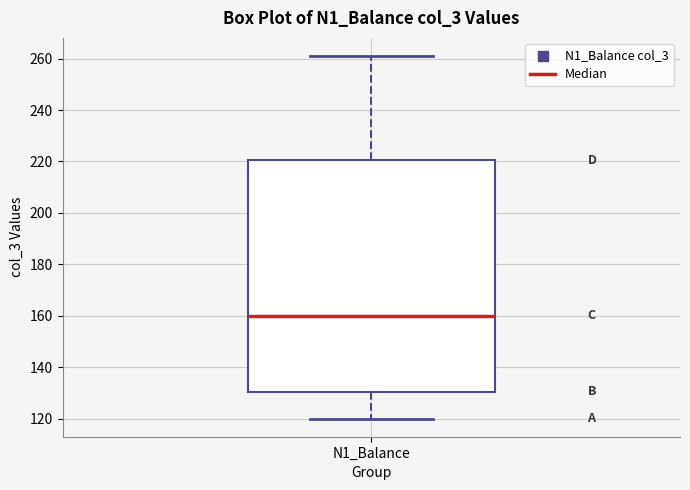

Read this box plot against the y-axis: the position of the median line, the range covered by the box, and the ends of both whiskers. The values are not printed on the chart, so give them approximately, as read against the axis.

median 160, box 130 to 220, whiskers 120 to 262